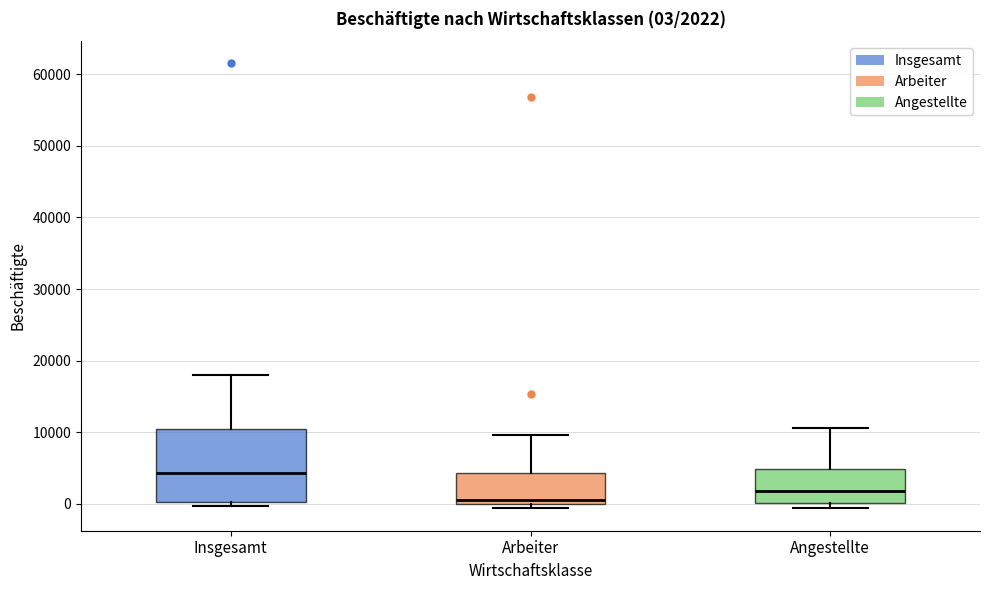

Which box is the tallest, from its lower edge to its upper edge?

Insgesamt